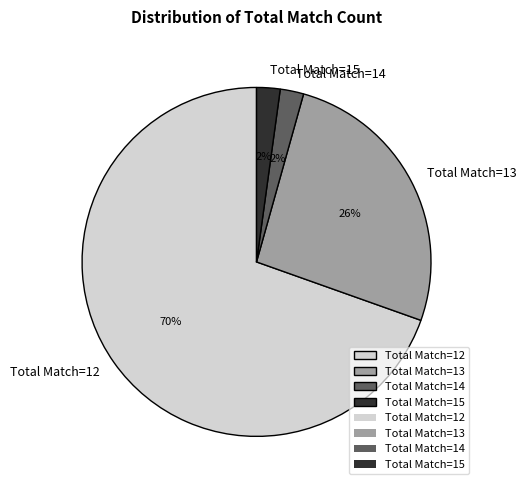

Which slice represents more than half of the pie?

Total Match=12